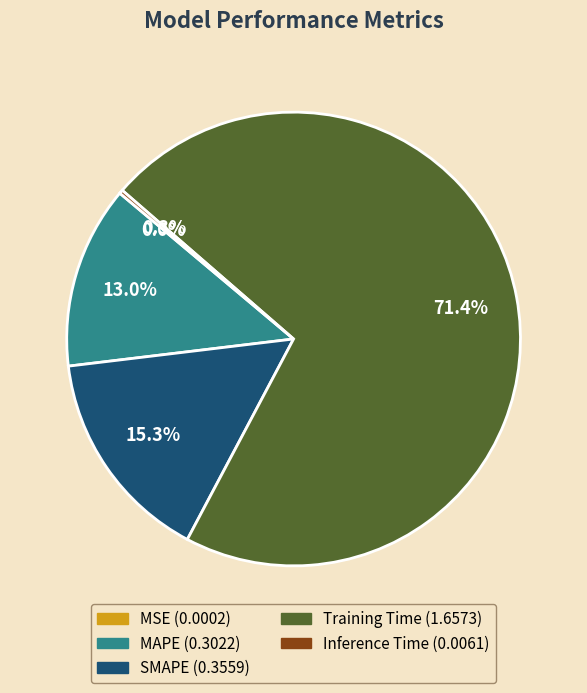

Which slice represents more than half of the pie?

Training Time